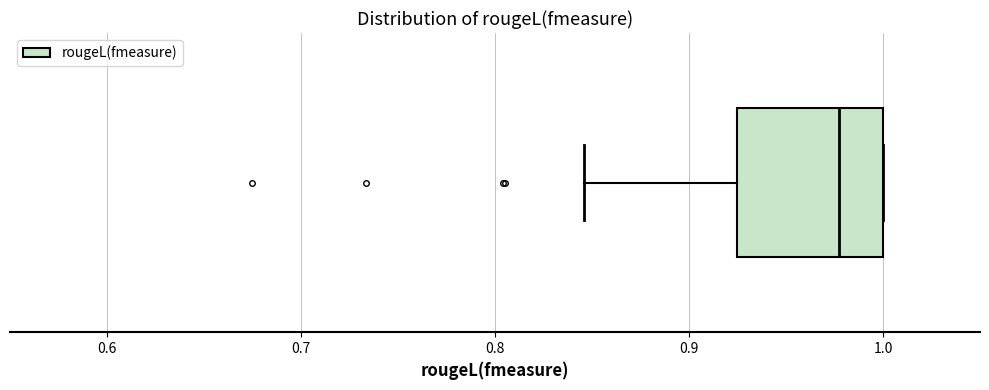

Read this box plot against the x-axis: the position of the median line, the range covered by the box, and the ends of both whiskers. The values are not printed on the chart, so give them approximately, as read against the axis.

median 0.98, box 0.92 to 1.00, whiskers 0.85 to 1.00